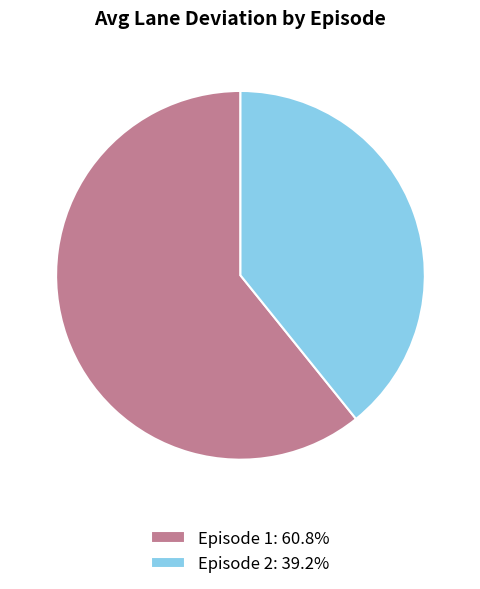

Is the sum of Episode 1: 60.8% and Episode 2: 39.2% greater than half?

Yes